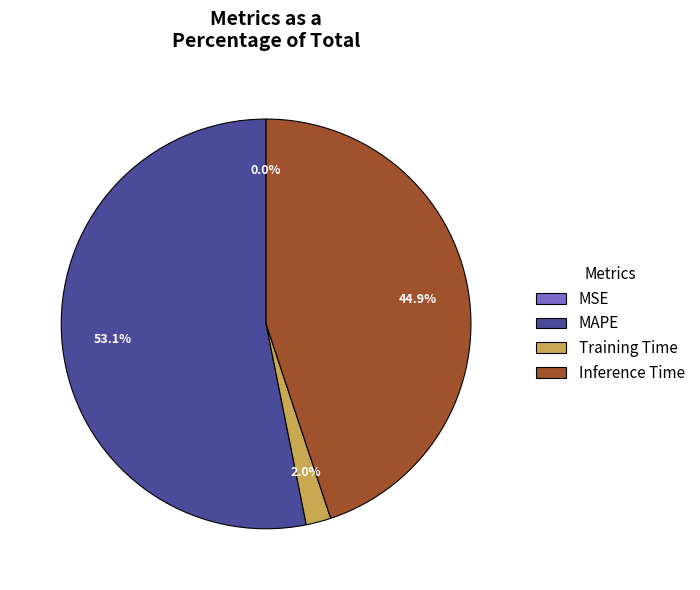

Which slice is the largest?

MAPE